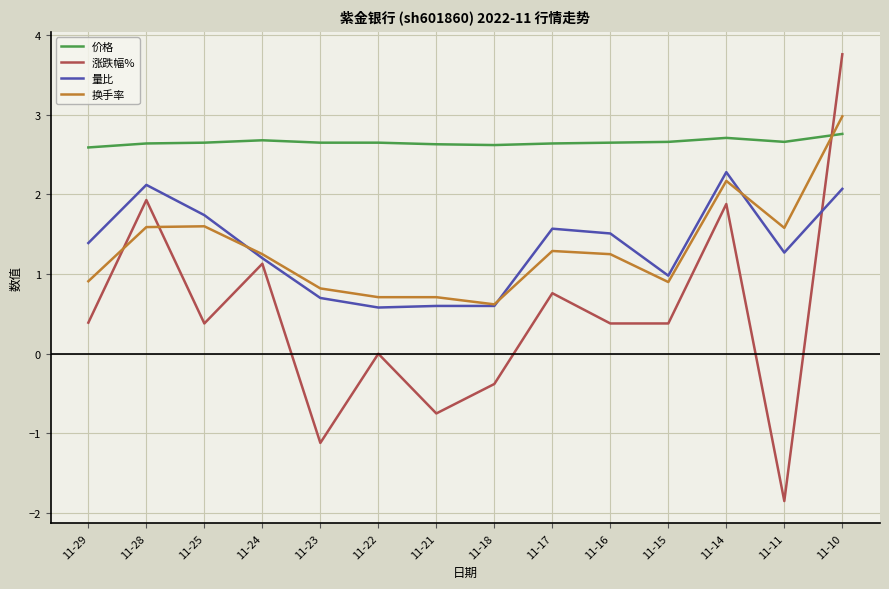

Which series has the widest spread of values?

涨跌幅%